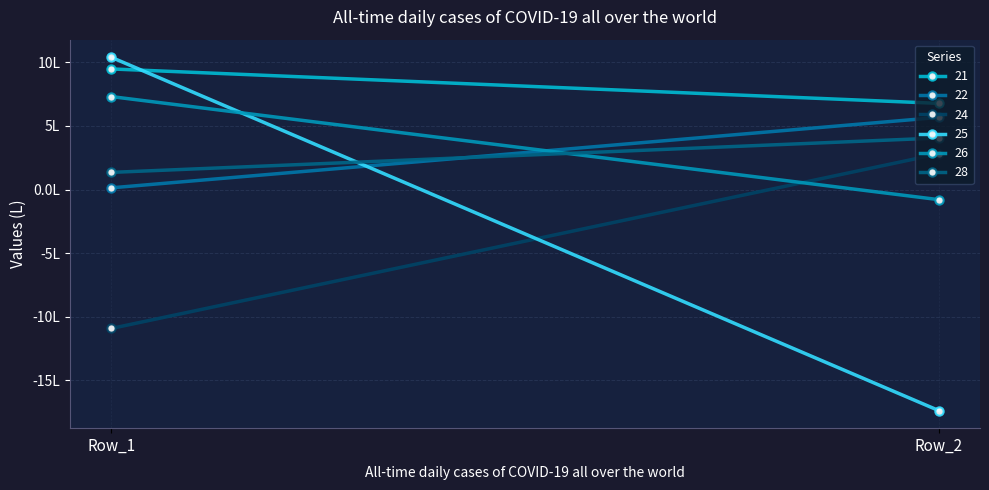

What is the sum of the 25 values at Row_1 and Row_2?

-7.0